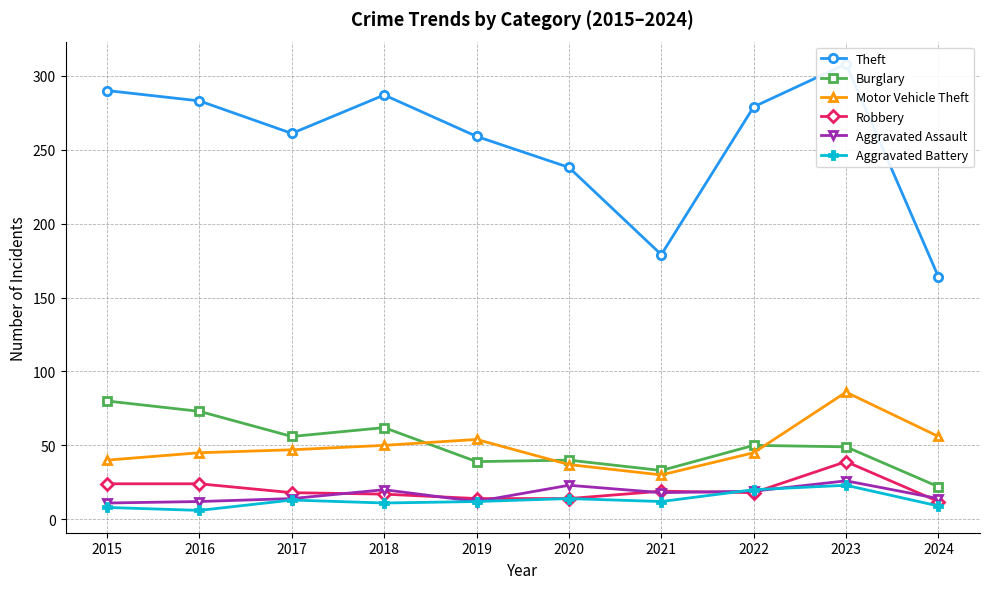

Reading left to right, extract all data points from this chart.

Theft: 2015=290	2016=283	2017=261	2018=287	2019=259	2020=238	2021=179	2022=279	2023=308	2024=164
Burglary: 2015=80	2016=73	2017=56	2018=62	2019=39	2020=40	2021=33	2022=50	2023=49	2024=22
Motor Vehicle Theft: 2015=40	2016=45	2017=47	2018=50	2019=54	2020=37	2021=30	2022=45	2023=86	2024=56
Robbery: 2015=24	2016=24	2017=18	2018=17	2019=14	2020=14	2021=19	2022=18	2023=39	2024=12
Aggravated Assault: 2015=11	2016=12	2017=14	2018=20	2019=12	2020=23	2021=18	2022=19	2023=26	2024=14
Aggravated Battery: 2015=8	2016=6	2017=13	2018=11	2019=12	2020=14	2021=12	2022=20	2023=23	2024=9